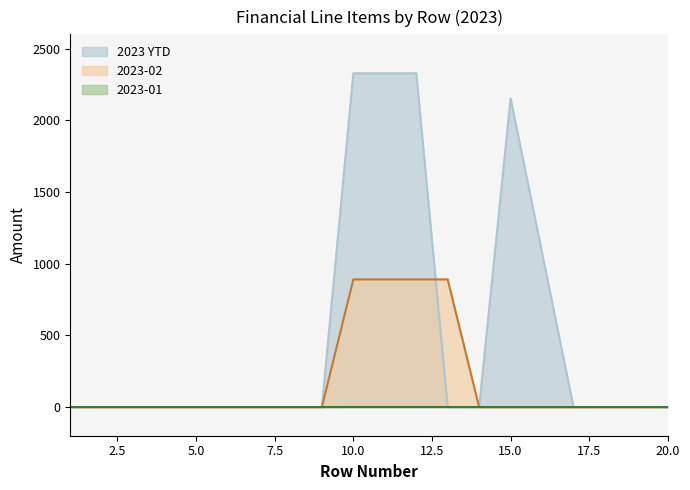

Which has a higher value, 6 or 9?

6